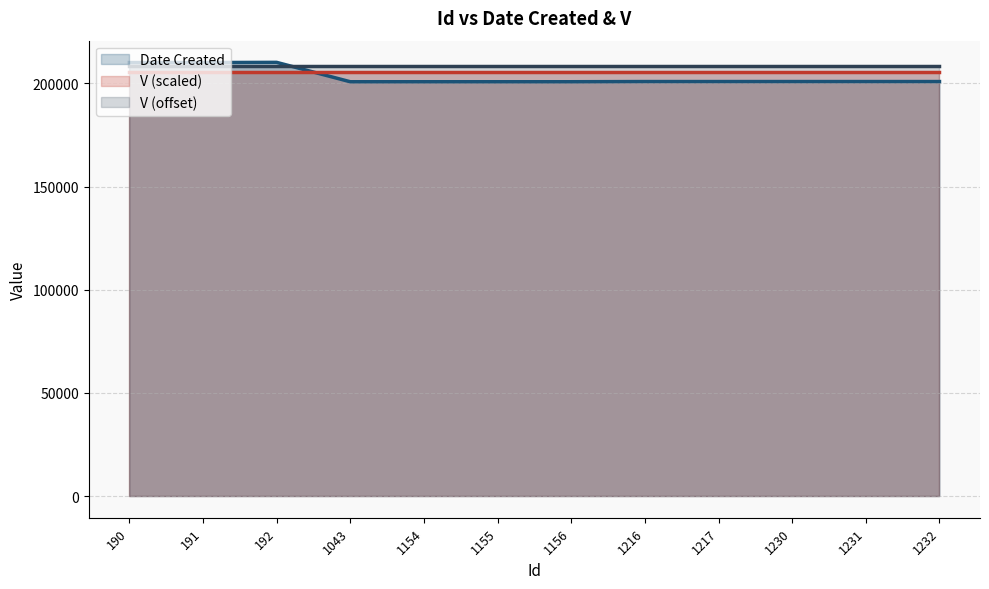

Rank the categories by value from lowest to highest.

1043, 1154, 1155, 1156, 1216, 1217, 1230, 1231, 1232, 190, 191, 192